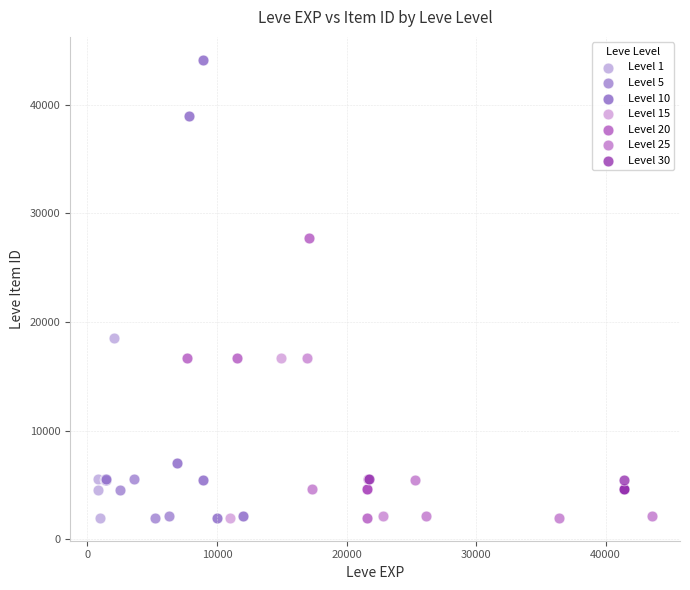

Which series contains the highest Y value?

Level 10